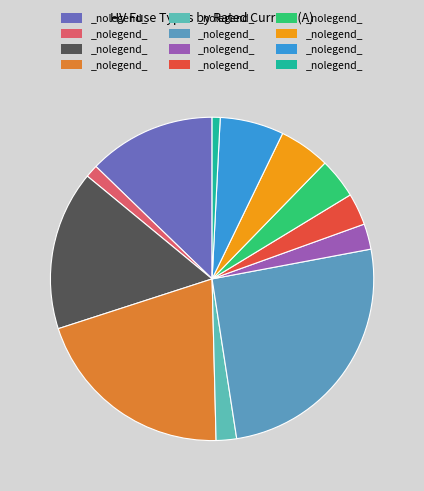

Count the number of slices in the pie.

12